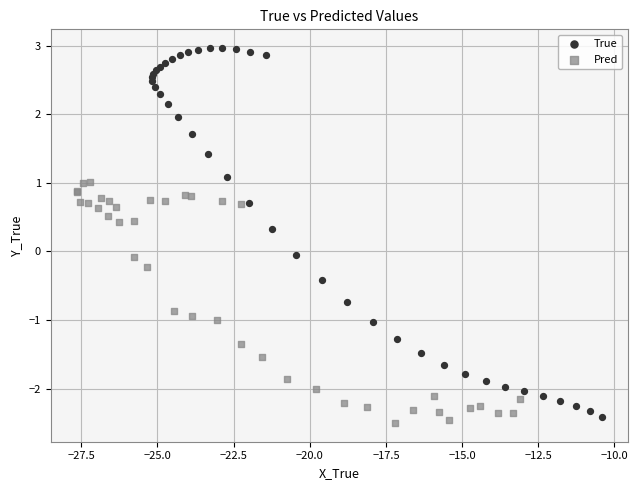

Which series contains the highest Y value?

True